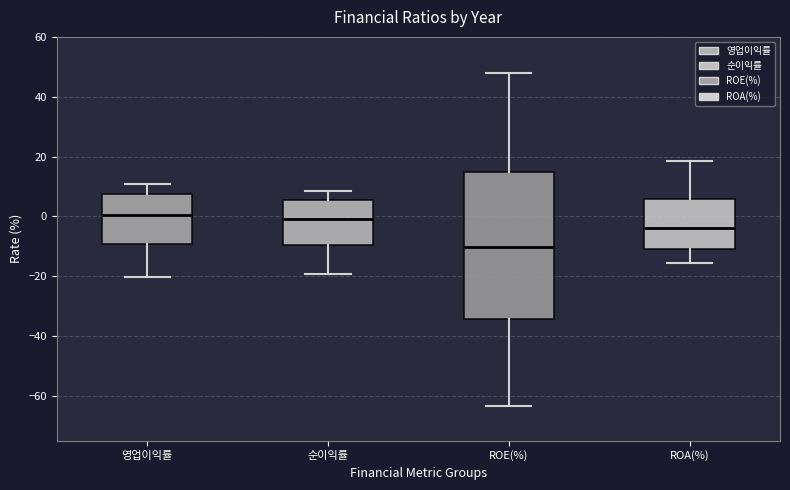

Reading left to right, transcribe this box plot: for each box, give where its median line is, the range the box spans, and where its two whiskers end, as read against the y-axis. The values are not printed on the chart, so give them approximately, as read against the axis.

영업이익률: median 0, box -10 to 8, whiskers -20 to 10
순이익률: median 0, box -10 to 6, whiskers -20 to 8
ROE(%): median -10, box -34 to 14, whiskers -64 to 48
ROA(%): median -4, box -10 to 6, whiskers -16 to 18